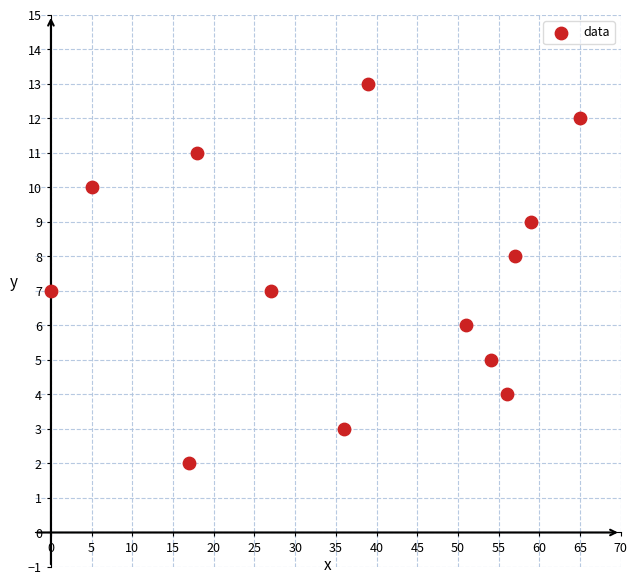

What is the range of Y values (max minus min)?

11